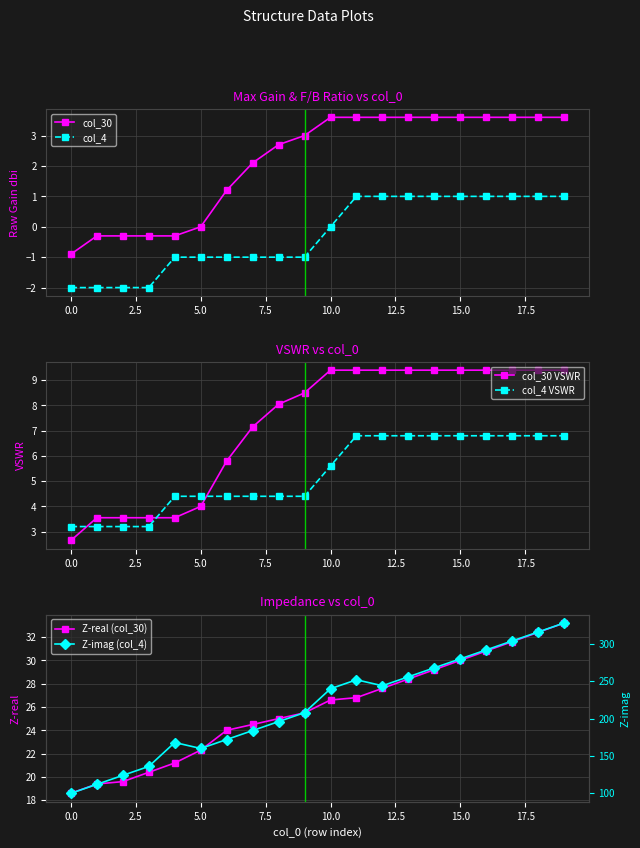

Is the value of col_4 at 5.0 greater than the value of col_30 at 15.0?

No